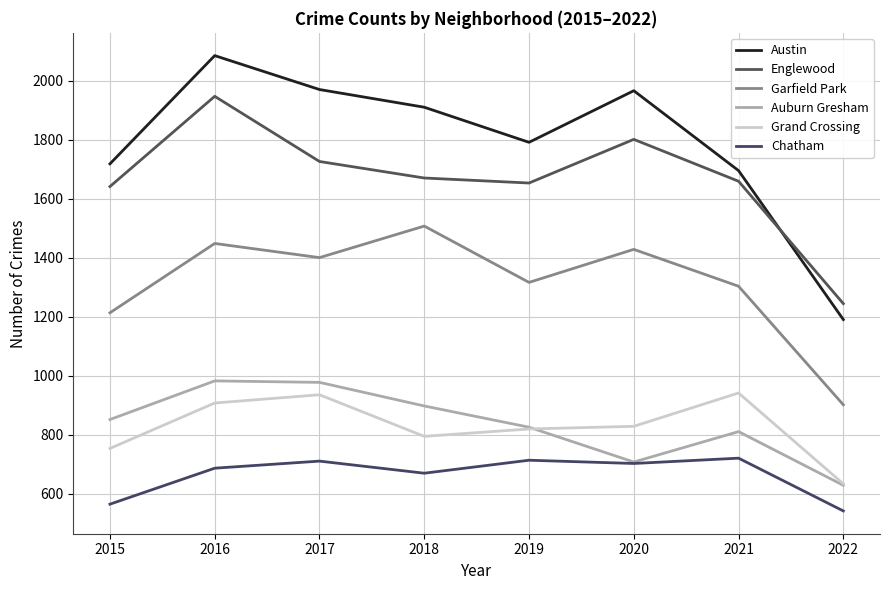

The value of Englewood at 2019 is 1654. True or false?

True